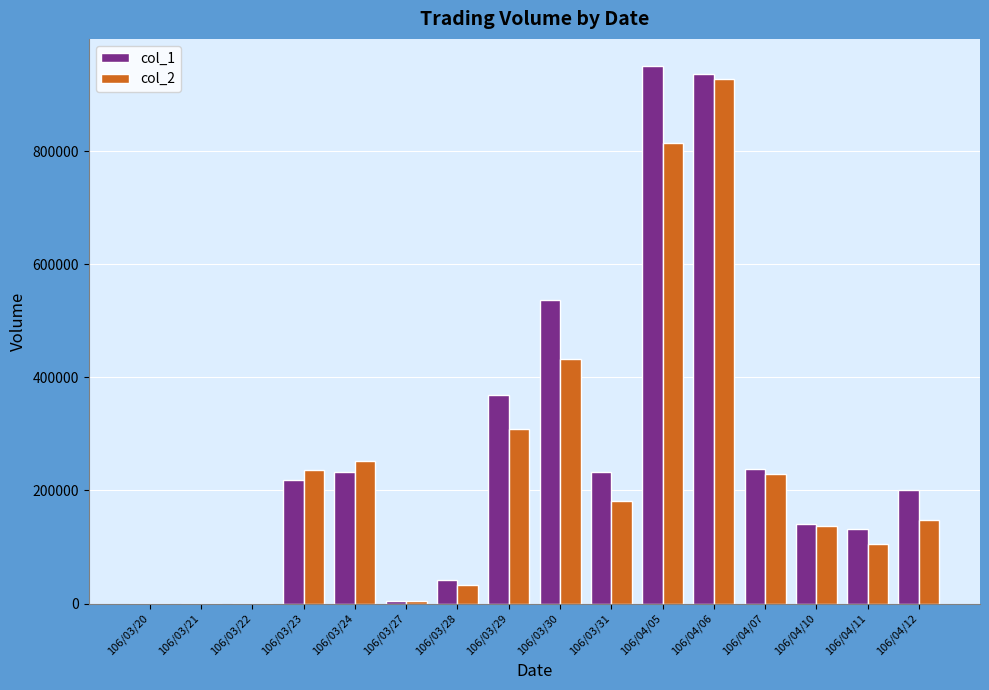

What is the sum of all col_1 values?

4233000